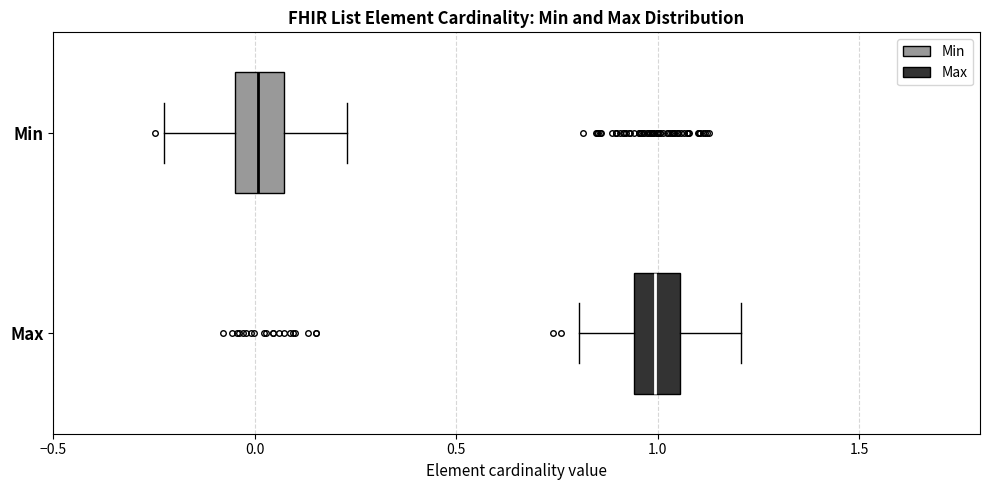

Reading bottom to top, transcribe this box plot: for each box, give where its median line is, the range the box spans, and where its two whiskers end, as read against the x-axis. The values are not printed on the chart, so give them approximately, as read against the axis.

Max: median 1.00, box 0.95 to 1.05, whiskers 0.80 to 1.20
Min: median 0.00, box -0.05 to 0.05, whiskers -0.25 to 0.25